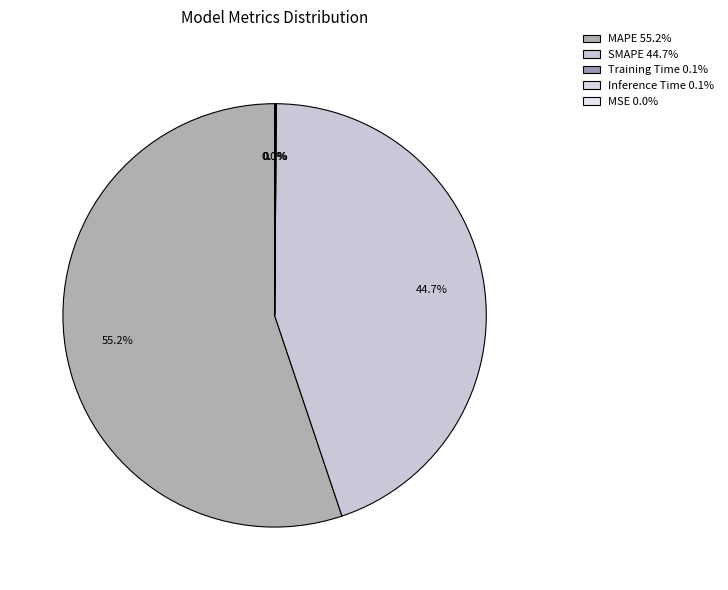

The MSE slice represents 8% of the pie. True or false?

False